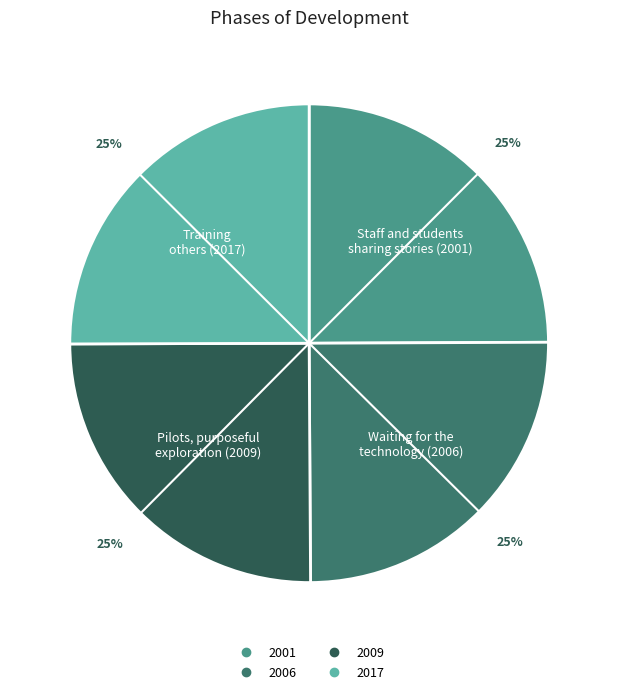

Approximately how many times larger is the value at 2017 compared to 2001?

1.0